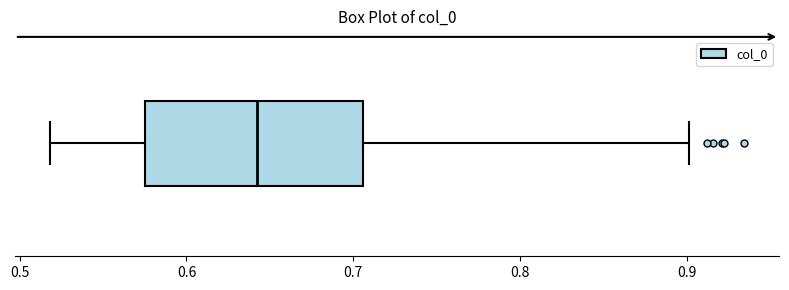

Transcribe this box plot: give where the median line is, the range the box spans, and where the two whiskers end, as read against the x-axis. The values are not printed on the chart, so give them approximately, as read against the axis.

median 0.64, box 0.58 to 0.71, whiskers 0.52 to 0.90